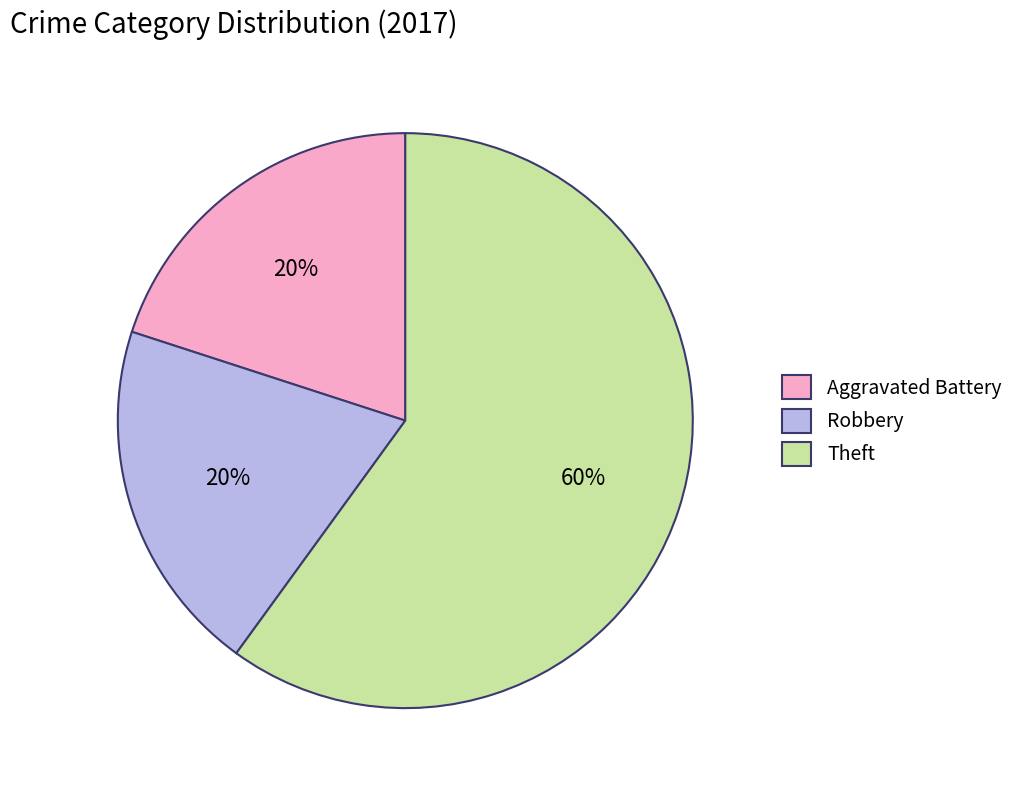

How many segments does this pie chart have?

3